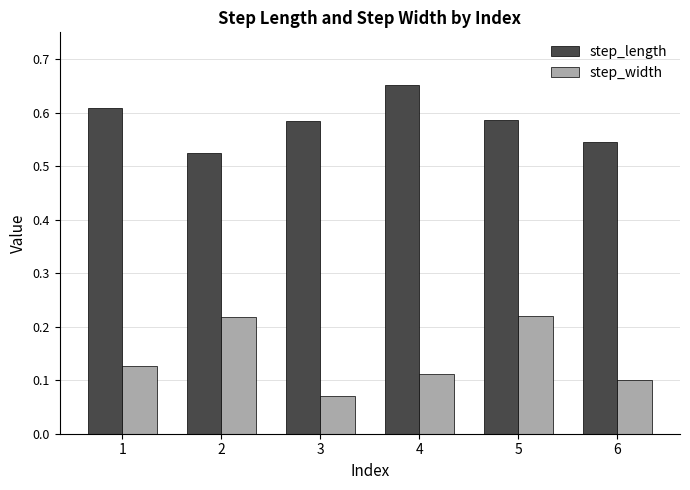

Rank the series at 3 from lowest to highest value.

step_width, step_length